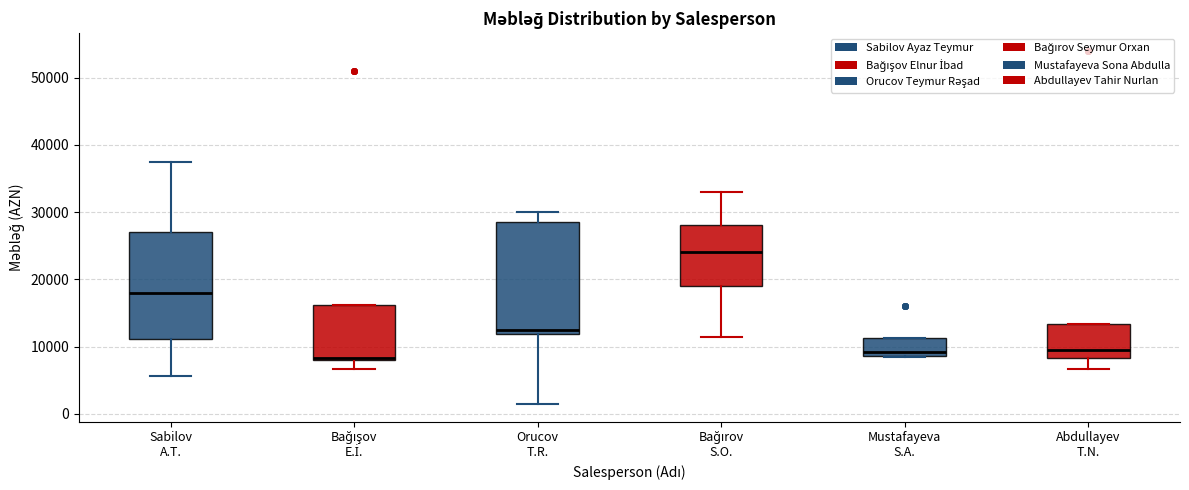

Reading left to right, read every box against the y-axis: the position of its median line, the range the box covers, and the ends of its whiskers. The values are not printed on the chart, so give them approximately, as read against the axis.

Sabilov A.T.: median 18000, box 11000 to 27000, whiskers 6000 to 38000
Bağışov E.İ.: median 8000 (drawn on the box's lower edge), box 8000 to 16000, whiskers 7000 to 16000
Orucov T.R.: median 13000, box 12000 to 29000, whiskers 1000 to 30000
Bağırov S.O.: median 24000, box 19000 to 28000, whiskers 11000 to 33000
Mustafayeva S.A.: median 9000 (just above the box's lower edge), box 9000 to 11000, whiskers 8000 to 11000
Abdullayev T.N.: median 9000, box 8000 to 13000, whiskers 7000 to 13000